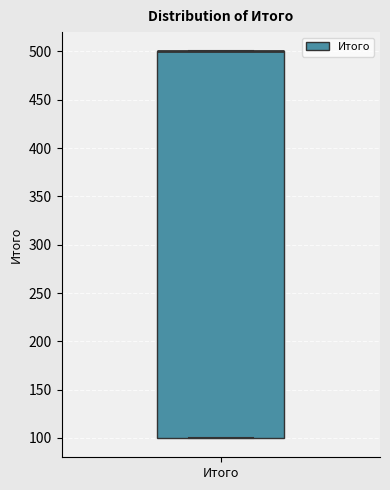

Where is the lower edge of the box for Итого on the y-axis? The values are not printed on the chart, so give them approximately, as read against the axis.

100